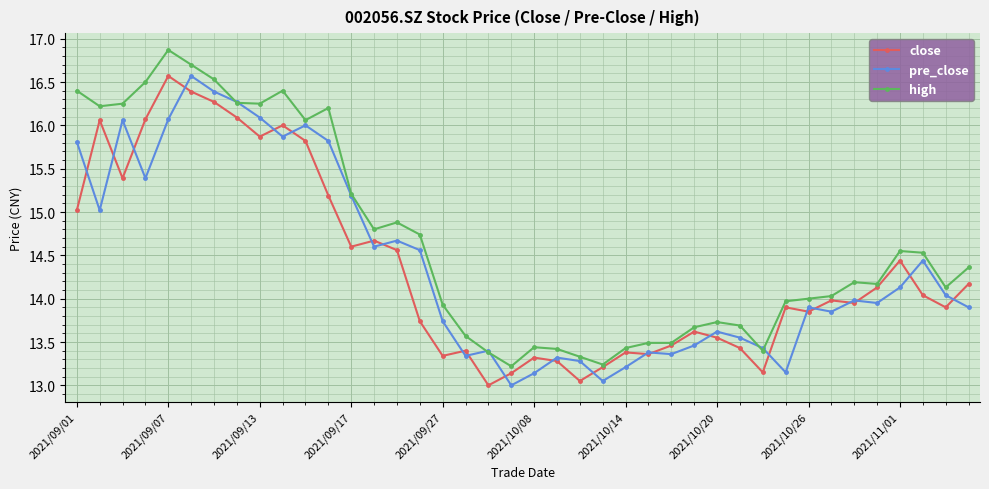

Which series has the largest total across all categories?

high